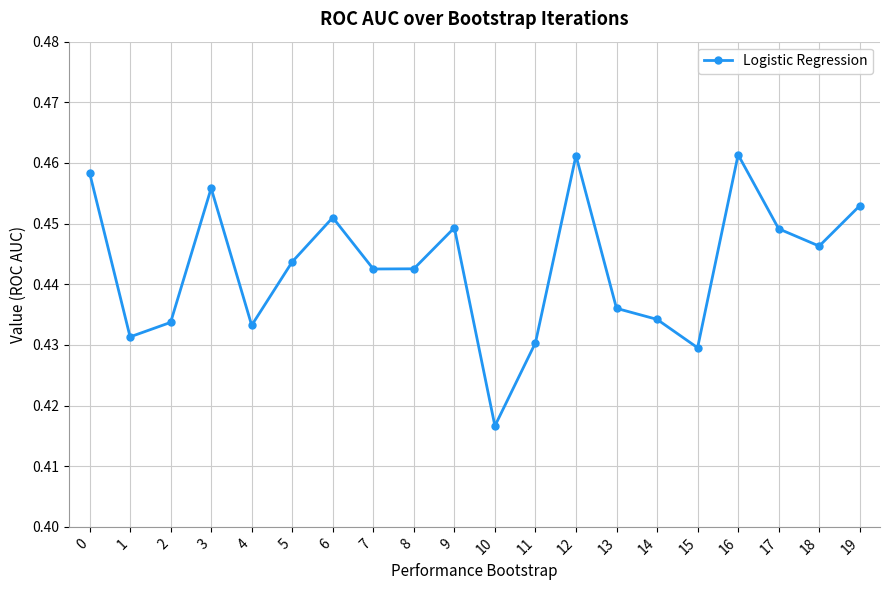

The value at 8 is 0.6. True or false?

False